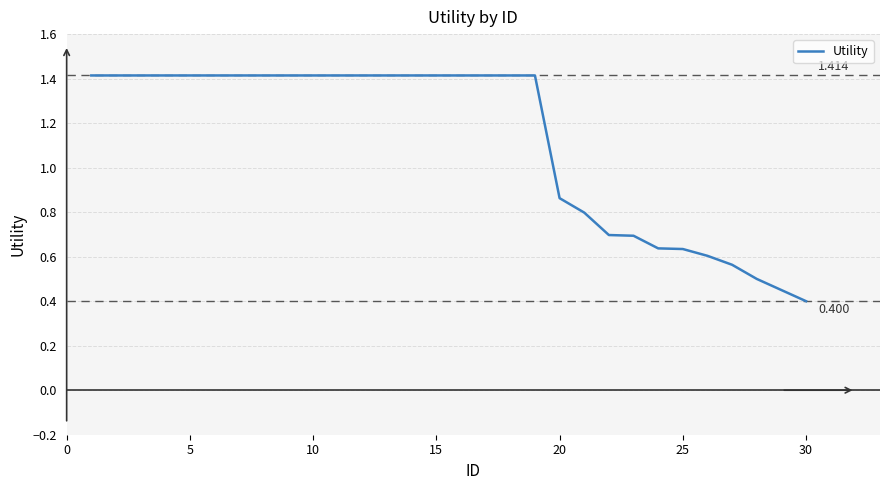

At which category does the chart reach its minimum across all series?

30